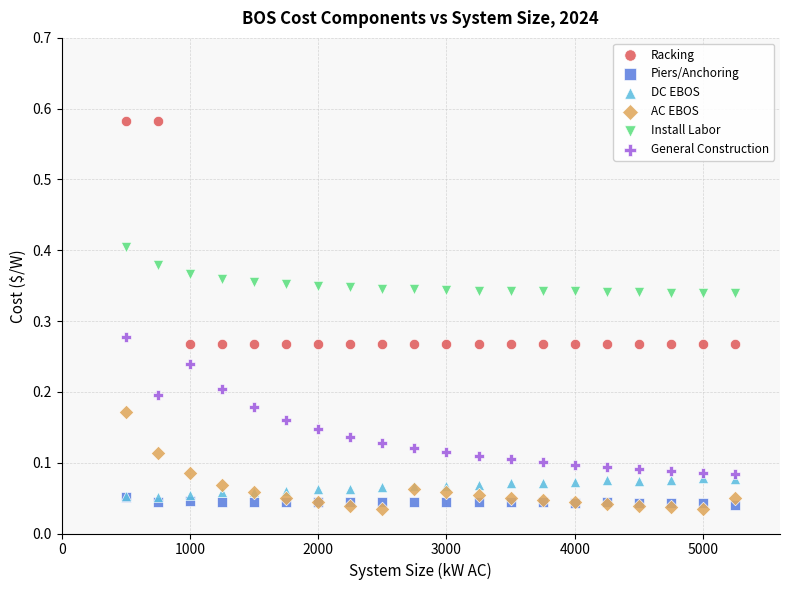

Which series reaches the maximum Y coordinate?

Racking